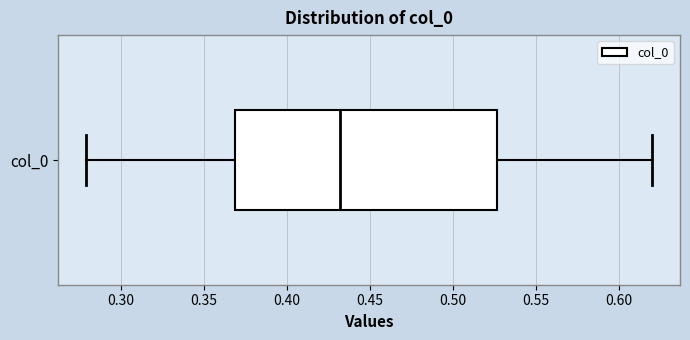

Read this box plot against the x-axis: the position of the median line, the range covered by the box, and the ends of both whiskers. The values are not printed on the chart, so give them approximately, as read against the axis.

median 0.430, box 0.370 to 0.525, whiskers 0.280 to 0.620